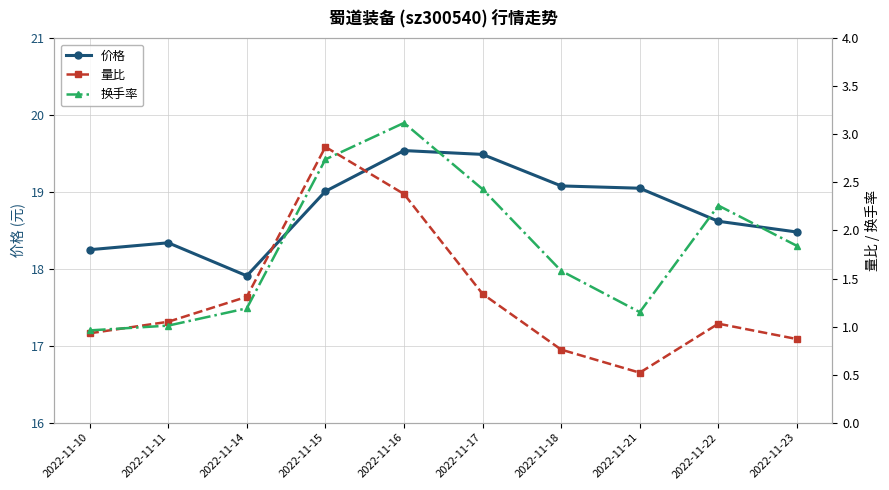

How many distinct data groups are displayed?

3